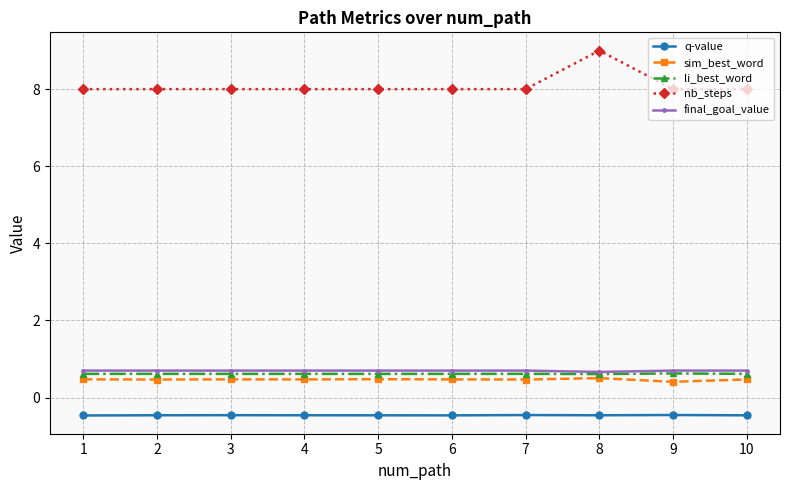

What is the total value across all series at 6?

9.3